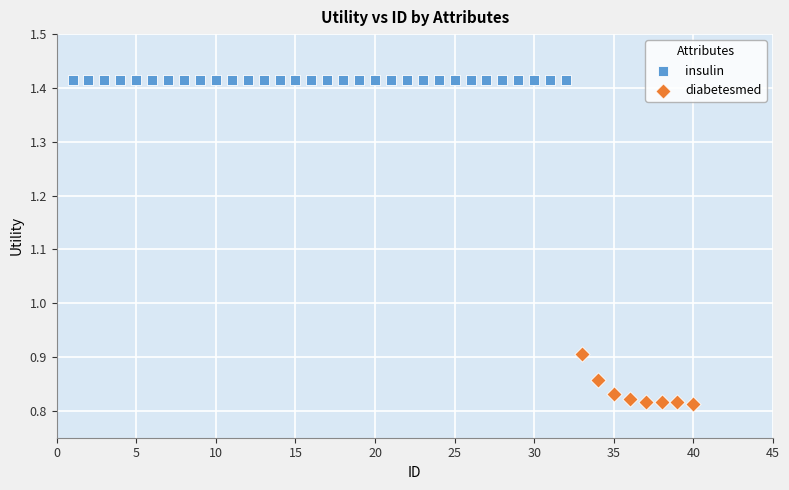

Which series contains the highest Y value?

insulin